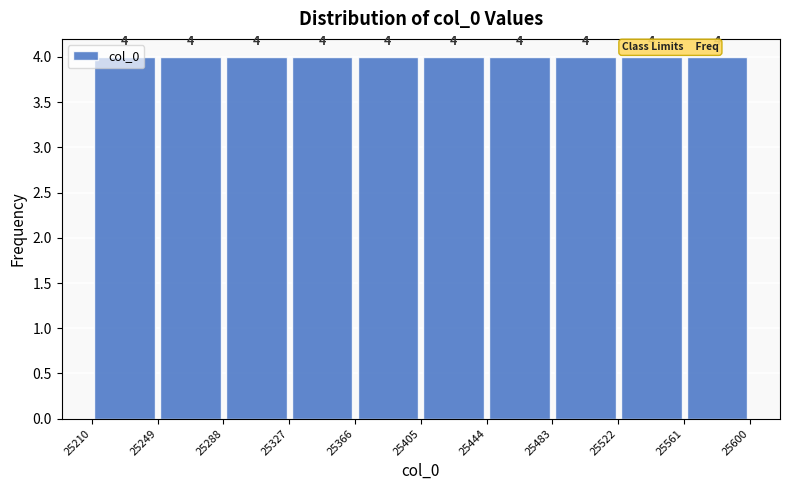

Reading left to right, transcribe this chart: for each bar, give the range it covers on the x-axis and its height.

25210 to 25249: 4
25249 to 25288: 4
25288 to 25327: 4
25327 to 25366: 4
25366 to 25405: 4
25405 to 25444: 4
25444 to 25483: 4
25483 to 25522: 4
25522 to 25561: 4
25561 to 25600: 4